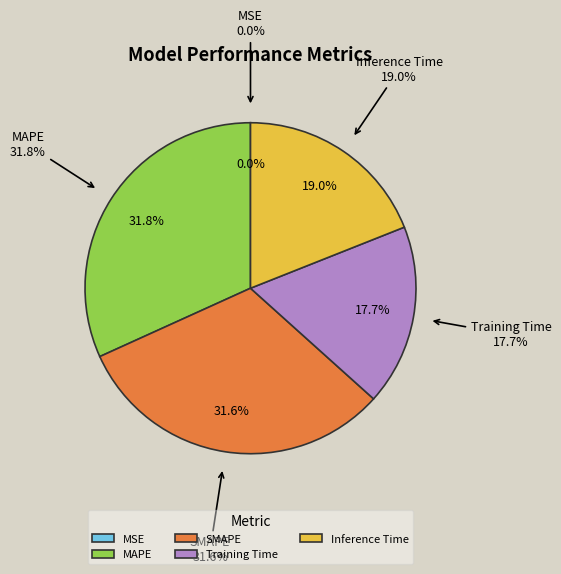

What percentage is the MAPE slice, to the nearest percent?

32%